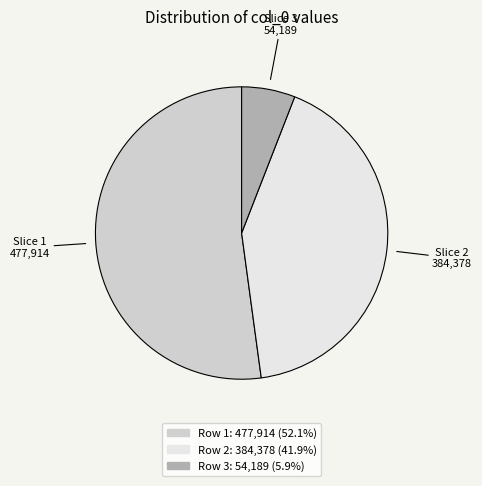

How many slices are in this pie chart?

3